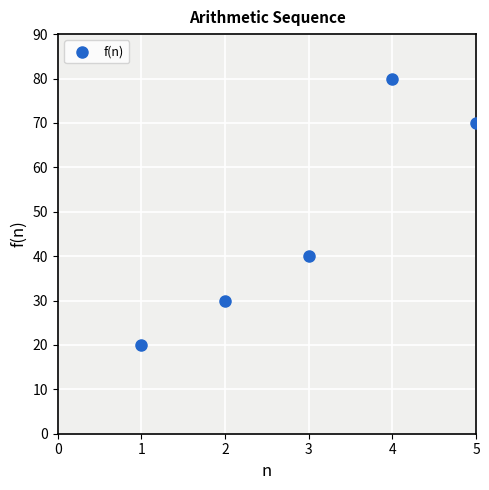

What Y value in the scatter plot is closest to 50?

40